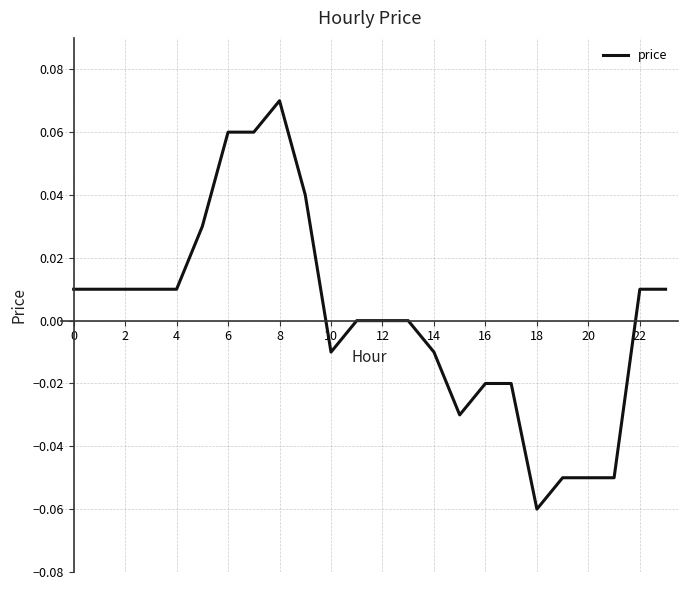

How many points are lower than both their immediate neighbors (excluding endpoints)?

3